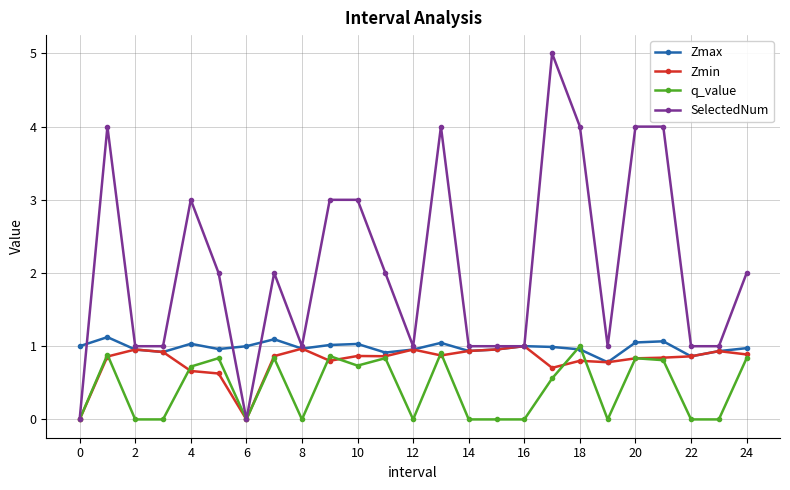

What is the value of the Zmax point at the 22nd from the left?

1.1